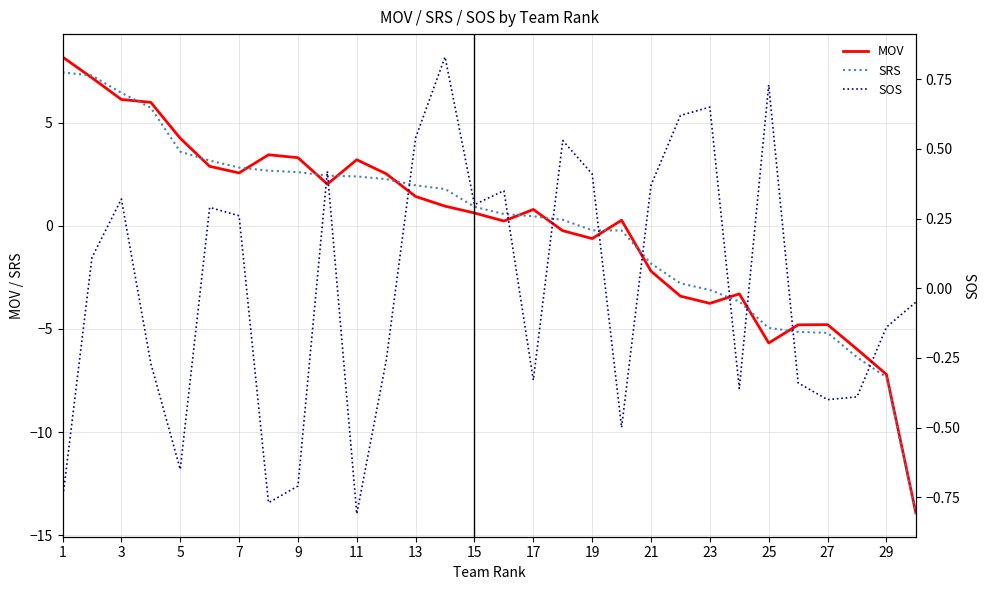

The SRS series shows -3.1 at 23. True or false?

True